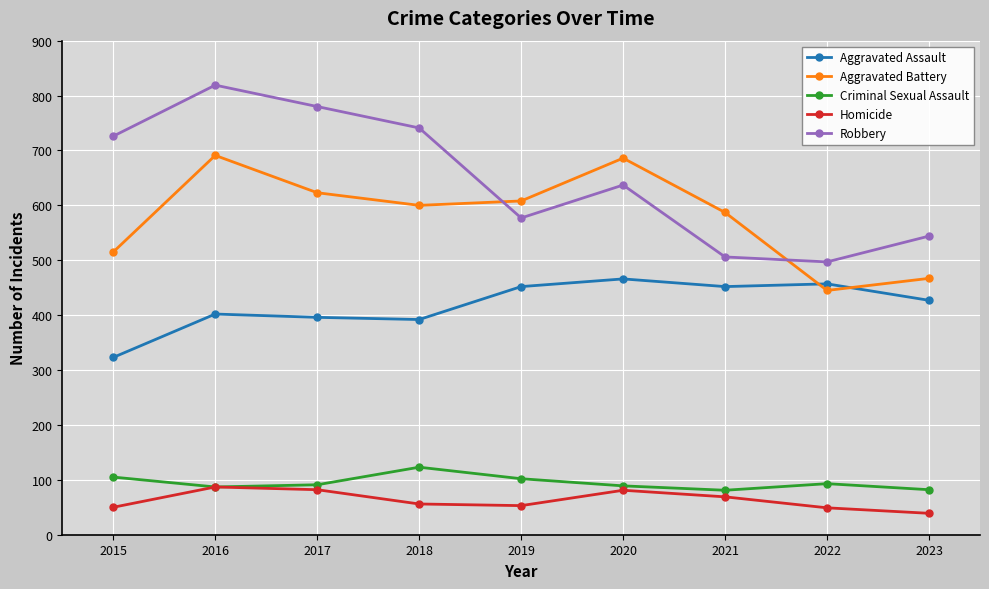

What is the approximate value of Robbery at 2019, to the nearest 10?

580